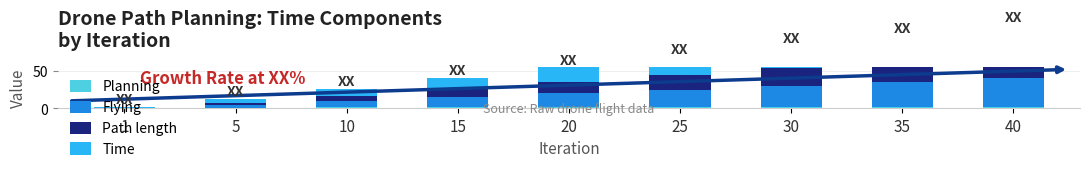

Read the Time value at 35.

34.9